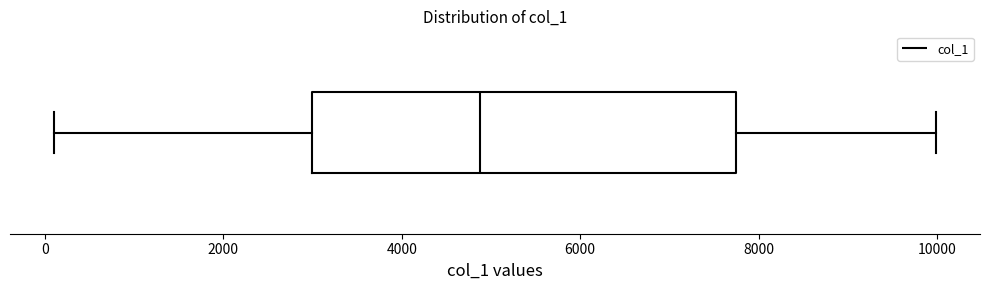

Where does the median line of the box sit on the x-axis? The values are not printed on the chart, so give them approximately, as read against the axis.

4800